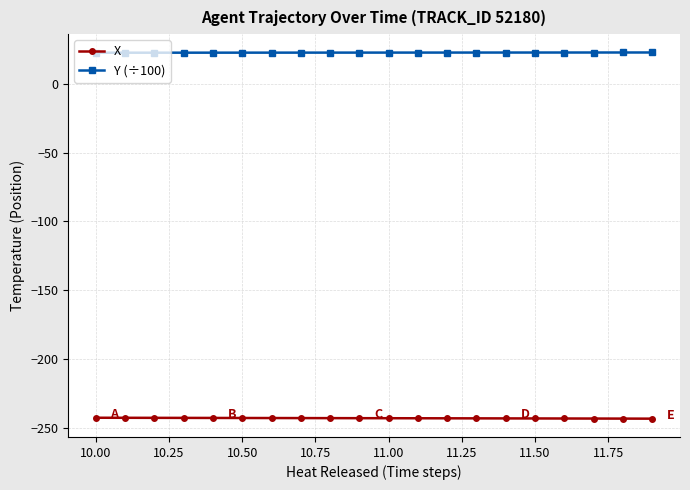

How many distinct data groups are displayed?

2